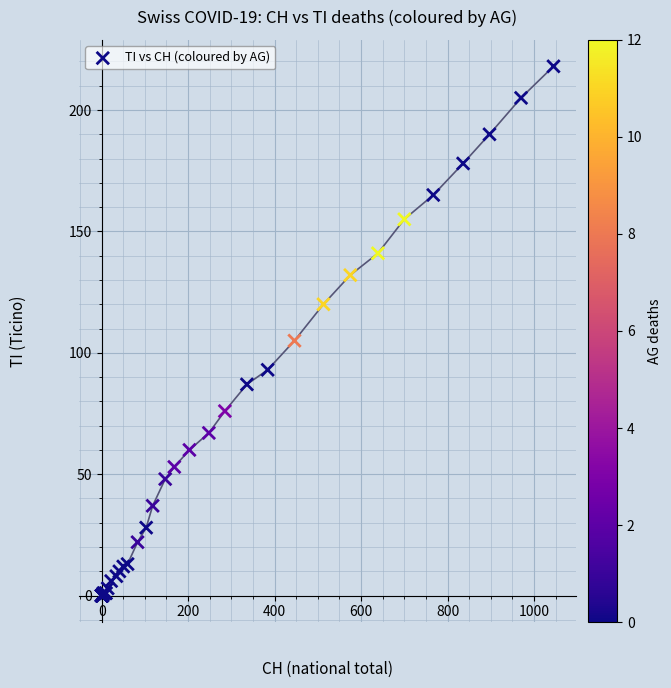

What Y value in the scatter plot is closest to 109?

105